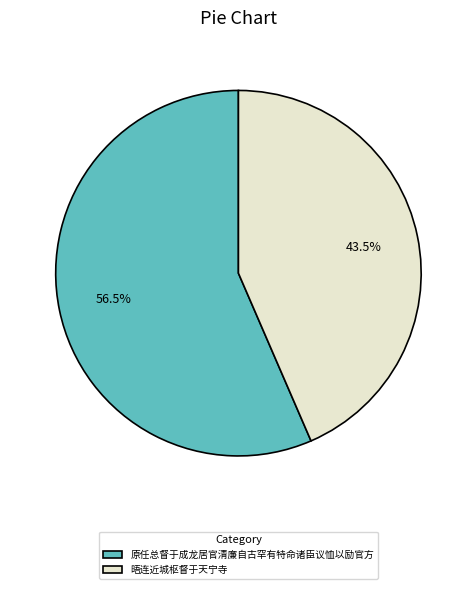

How many segments does this pie chart have?

2